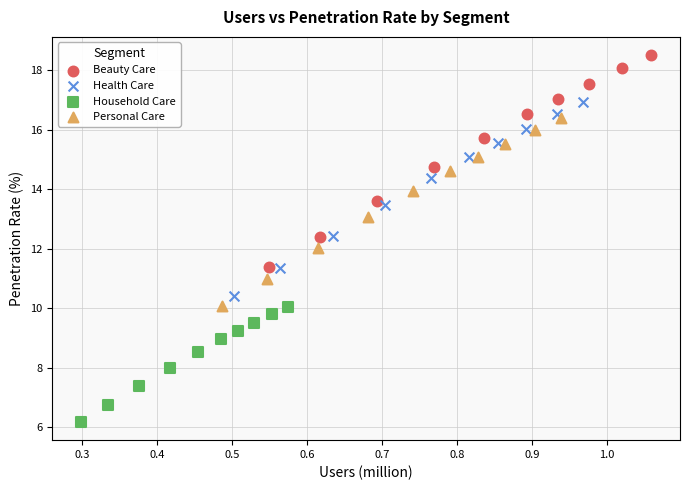

What are all the series names shown in the legend?

Beauty Care, Health Care, Household Care, Personal Care